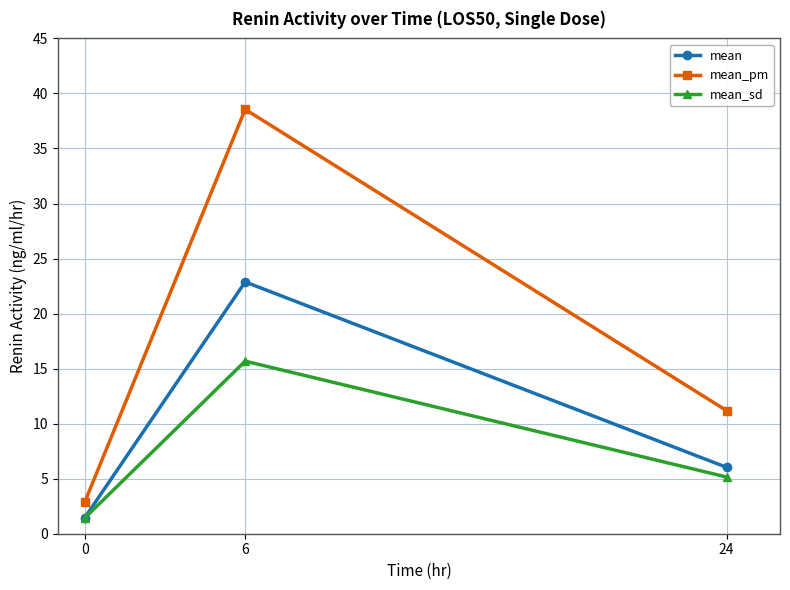

Rank the series by their average value, from highest to lowest.

mean_pm, mean, mean_sd